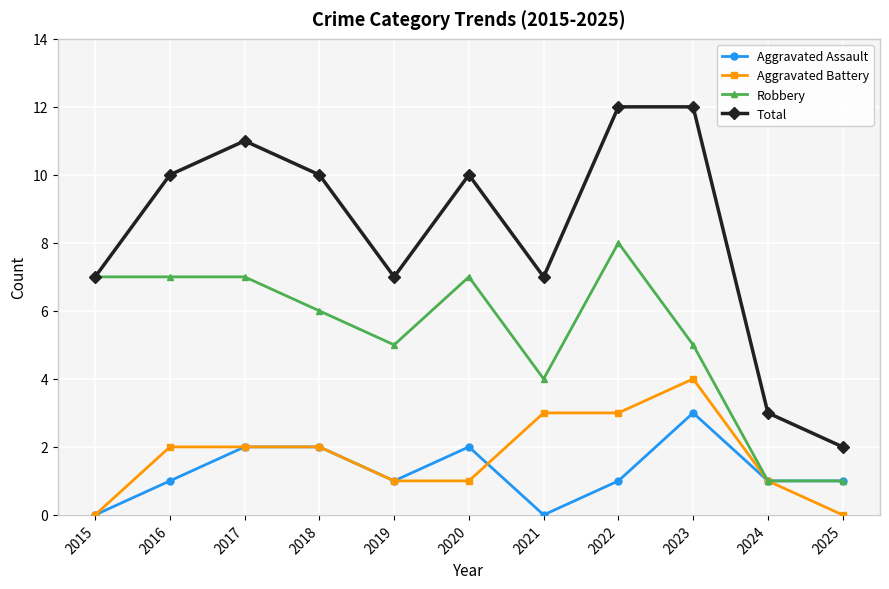

Reading left to right, what are all the values shown in this chart?

Aggravated Assault: 2015=0	2016=1	2017=2	2018=2	2019=1	2020=2	2021=0	2022=1	2023=3	2024=1	2025=1
Aggravated Battery: 2015=0	2016=2	2017=2	2018=2	2019=1	2020=1	2021=3	2022=3	2023=4	2024=1	2025=0
Robbery: 2015=7	2016=7	2017=7	2018=6	2019=5	2020=7	2021=4	2022=8	2023=5	2024=1	2025=1
Total: 2015=7	2016=10	2017=11	2018=10	2019=7	2020=10	2021=7	2022=12	2023=12	2024=3	2025=2